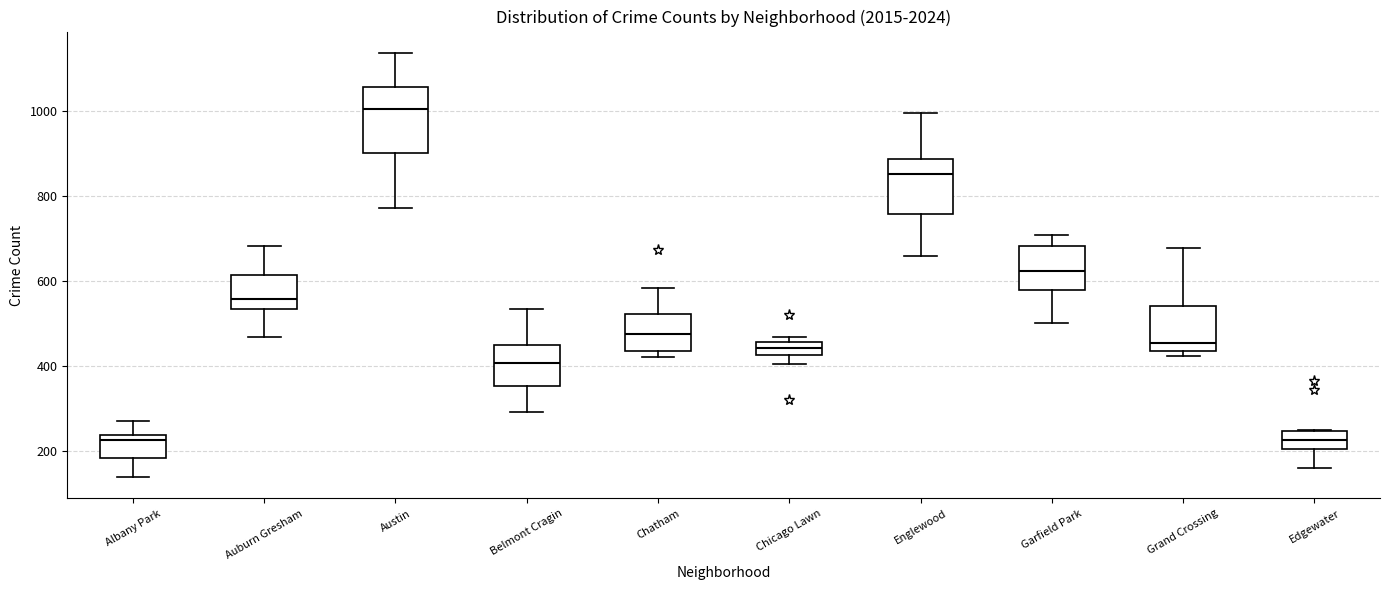

Which box's median line is the highest?

Austin